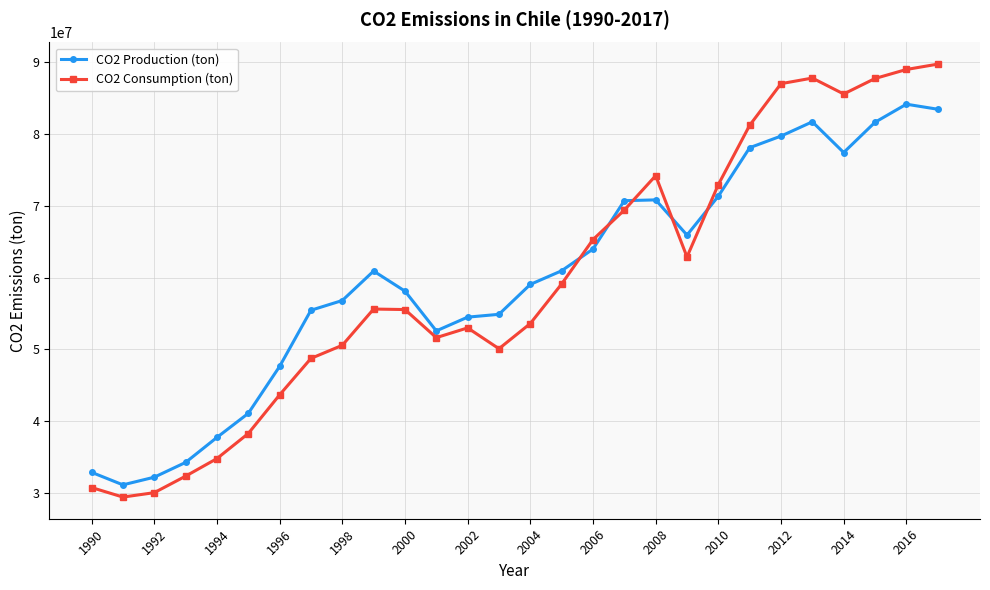

True or false: CO2 Production (ton) and CO2 Consumption (ton) intersect in this chart.

True